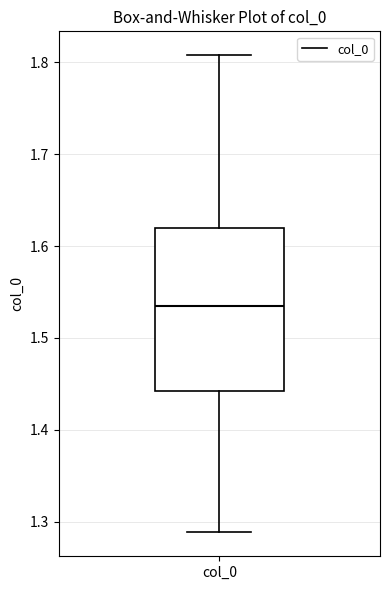

Transcribe this box plot: give where the median line is, the range the box spans, and where the two whiskers end, as read against the y-axis. The values are not printed on the chart, so give them approximately, as read against the axis.

median 1.53, box 1.44 to 1.62, whiskers 1.29 to 1.81